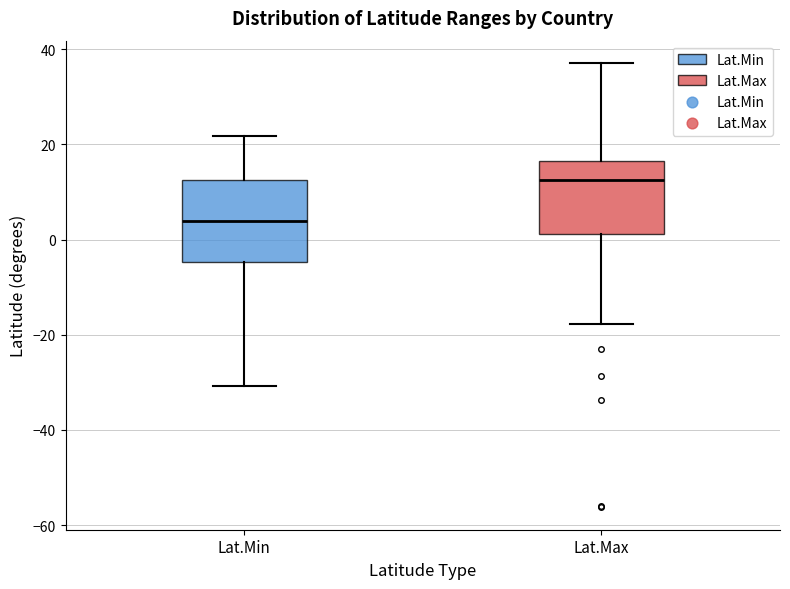

Reading left to right, read every box against the y-axis: the position of its median line, the range the box covers, and the ends of its whiskers. The values are not printed on the chart, so give them approximately, as read against the axis.

Lat.Min: median 4, box -4 to 12, whiskers -30 to 22
Lat.Max: median 12, box 2 to 16, whiskers -18 to 38